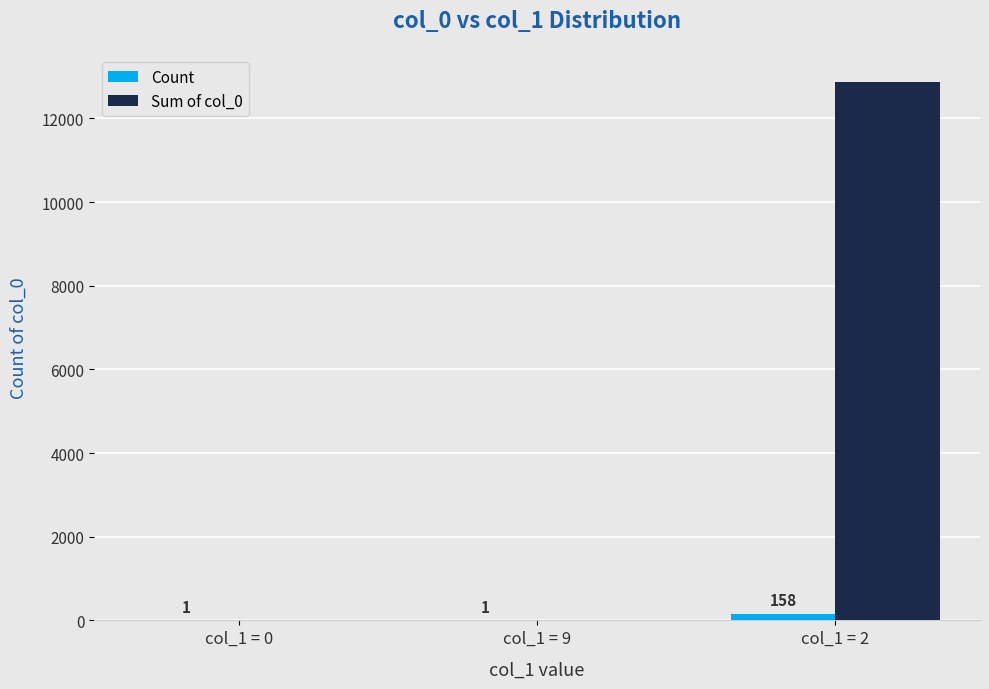

What is the difference between the Count values at col_1 = 0 and col_1 = 2?

157